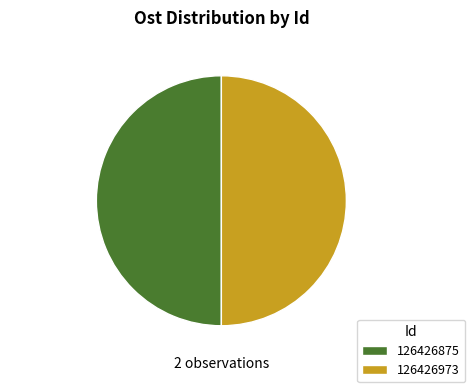

How many slices are in this pie chart?

2